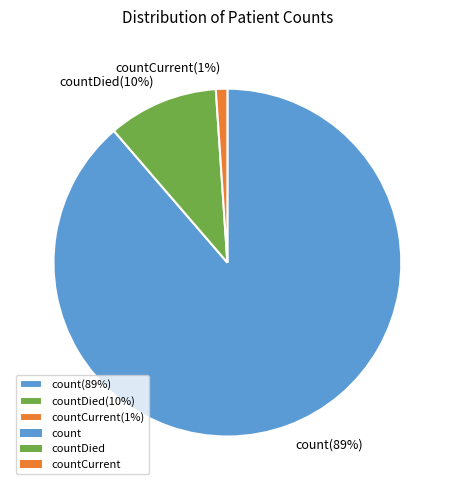

How many segments does this pie chart have?

3